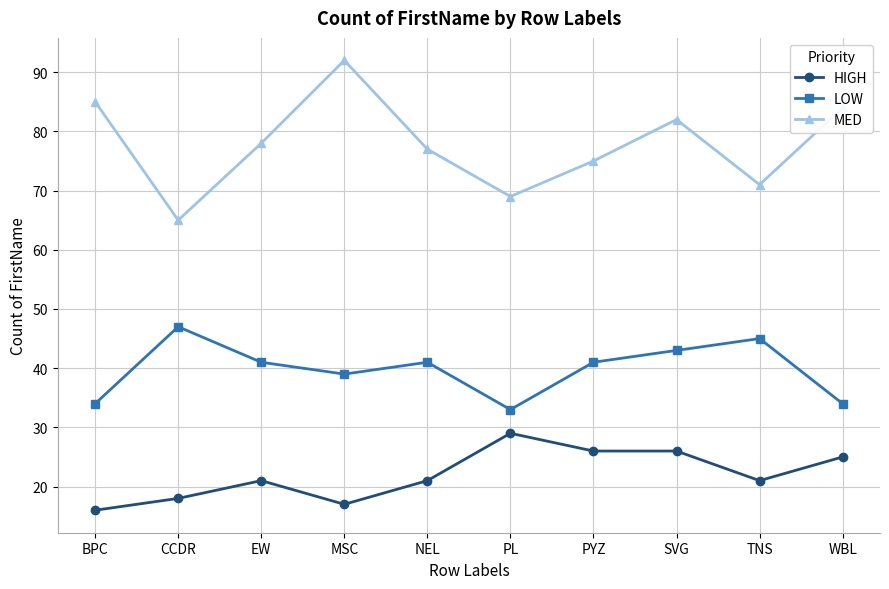

Which series has the widest spread of values?

MED